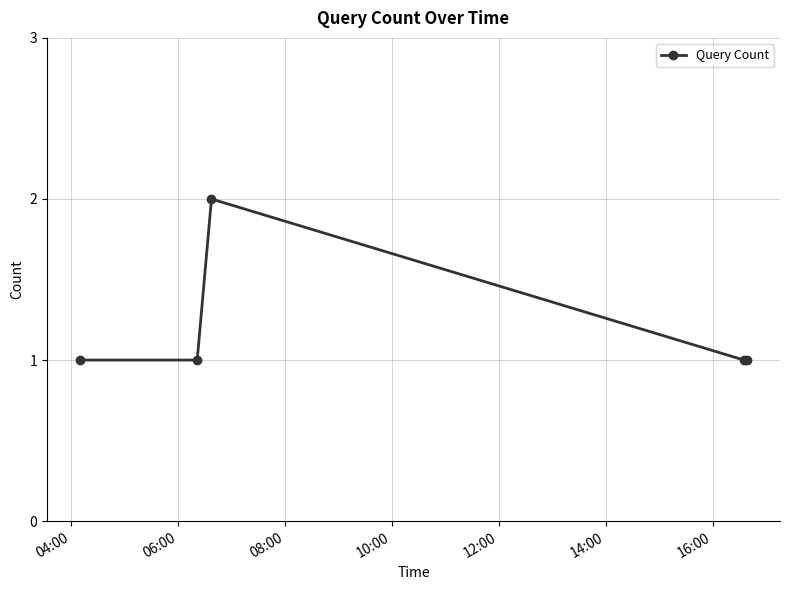

Reading right to left, what are all the values shown in this chart?

1	1	2	1	1